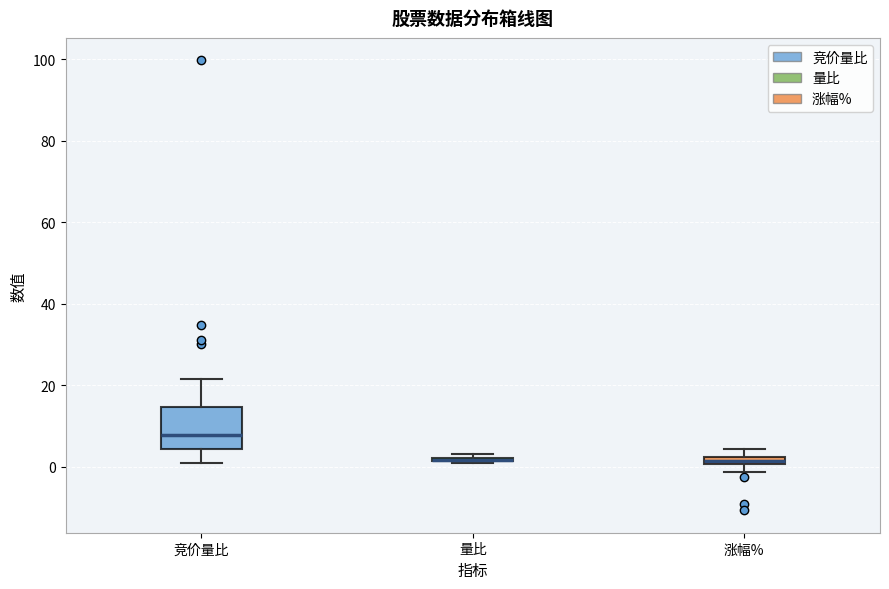

Comparing the boxes themselves (not the whiskers), which one is the tallest?

竞价量比